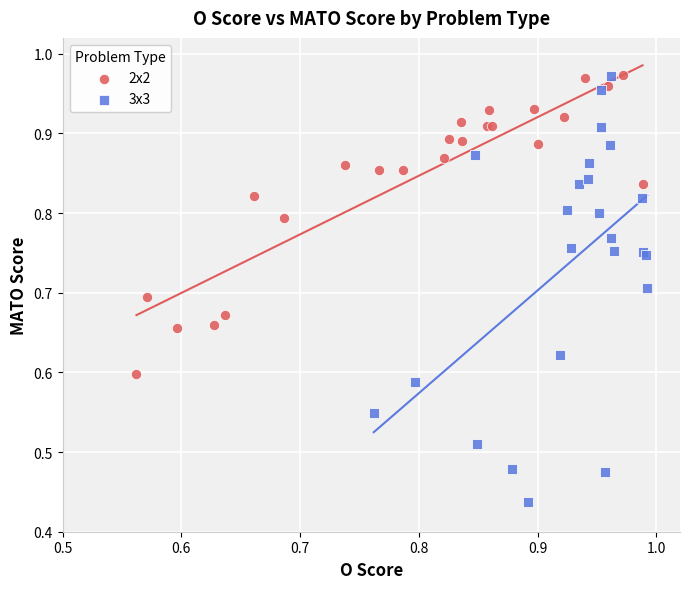

Which series contains the lowest Y value?

3x3